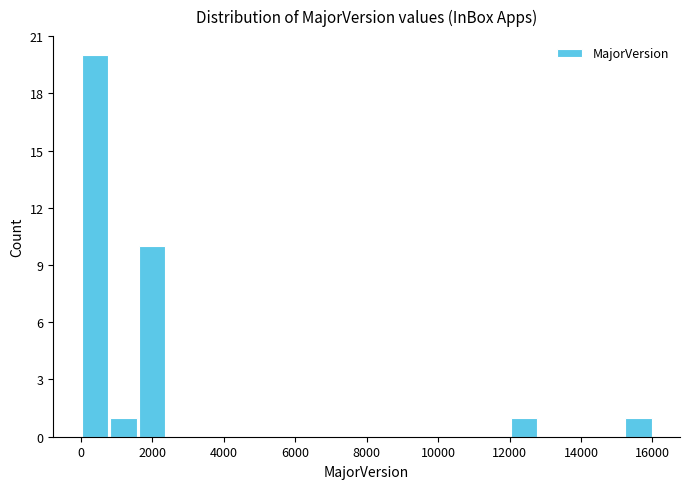

Reading left to right, transcribe this chart: for each bar, give the range it covers on the x-axis and its height. Neither the bar edges nor the heights are printed on the chart, so give them approximately, as read against the axes.

0 to 800: 20
800 to 1600: 1
1600 to 2400: 10
2400 to 3200: 0
3200 to 4000: 0
4000 to 4800: 0
4800 to 5600: 0
5600 to 6400: 0
6400 to 7200: 0
7200 to 8000: 0
8000 to 8800: 0
8800 to 9600: 0
9600 to 10400: 0
10400 to 11200: 0
11200 to 12000: 0
12000 to 12800: 1
12800 to 13600: 0
13600 to 14400: 0
14400 to 15200: 0
15200 to 16000: 1